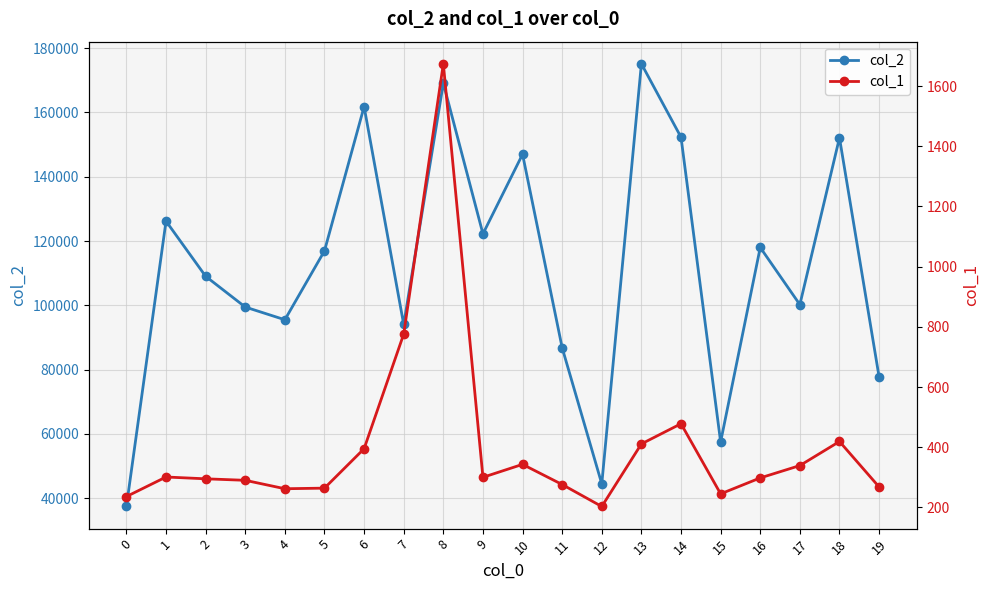

Which has a higher value, 2 or 16?

16